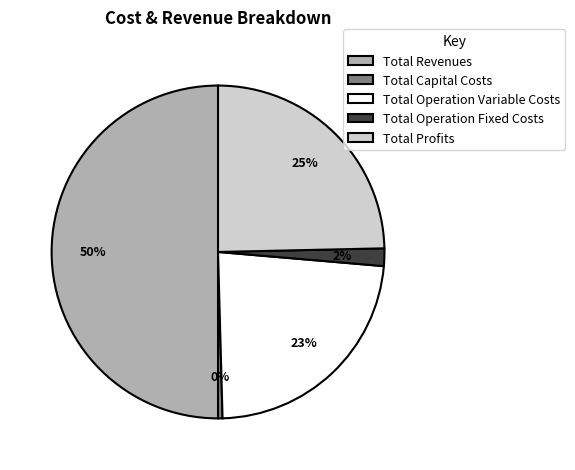

Which category has the biggest portion of the pie?

Total Revenues